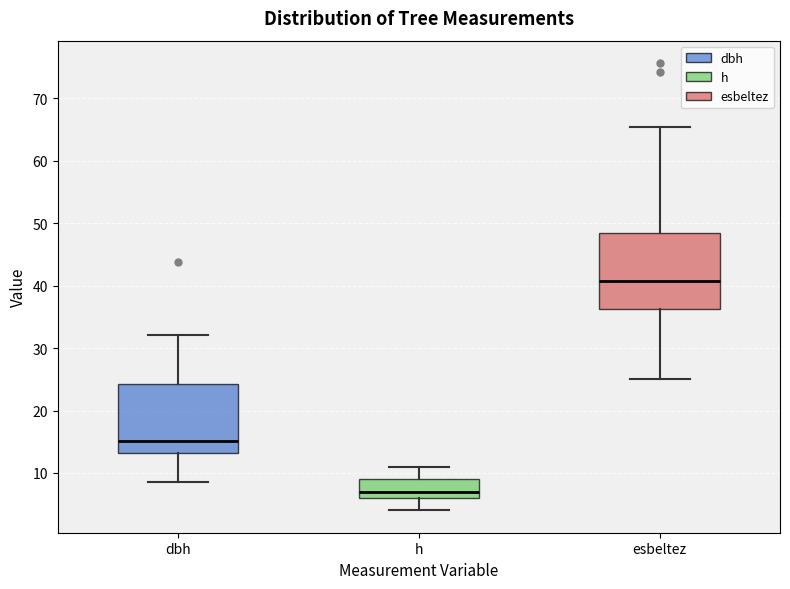

Where does the lower whisker of the box for esbeltez end on the y-axis? The values are not printed on the chart, so give them approximately, as read against the axis.

25